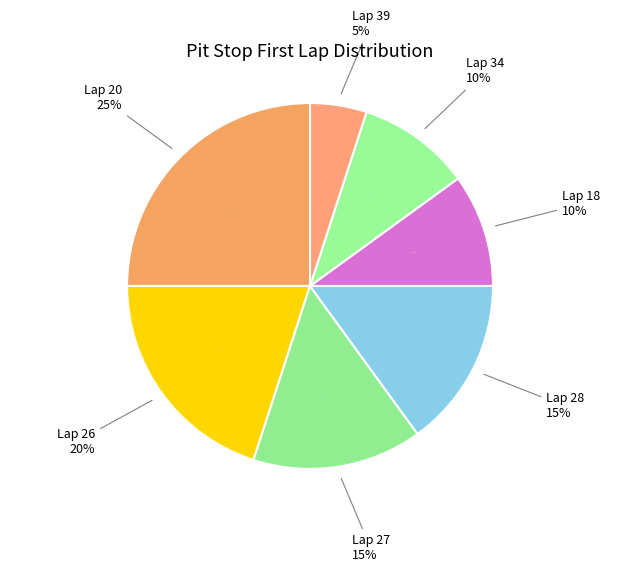

To the nearest percent, what is the difference between the largest and smallest slice percentages?

20%